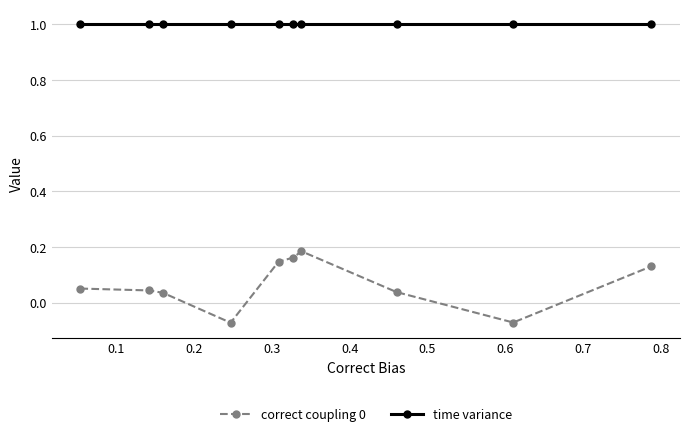

True or false: time variance and correct coupling 0 cross at least once.

False